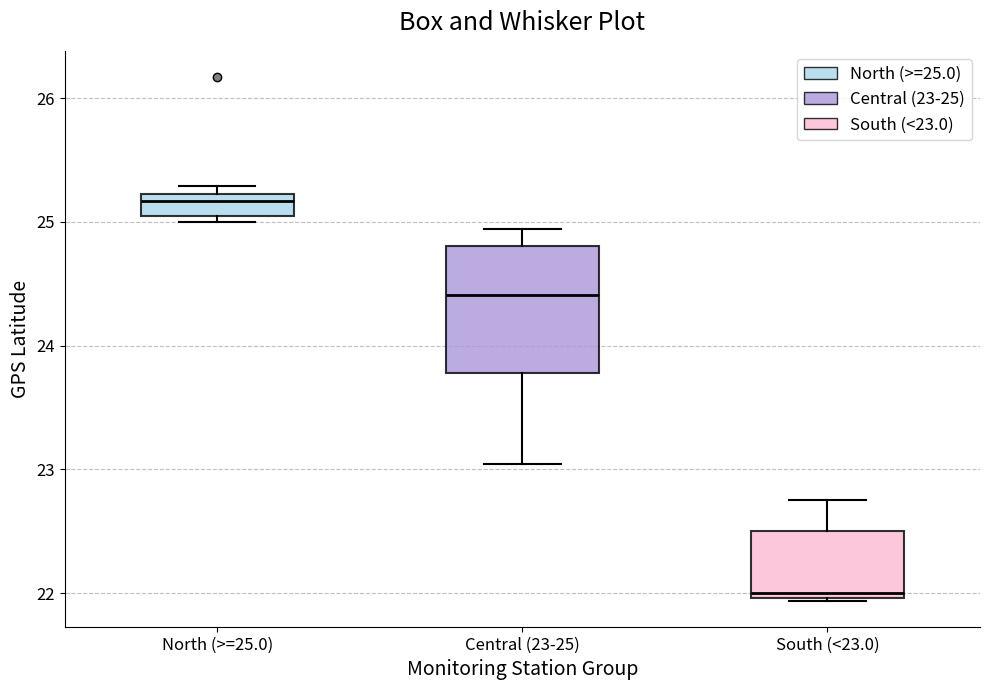

Which box's median line is the lowest?

South (<23.0)